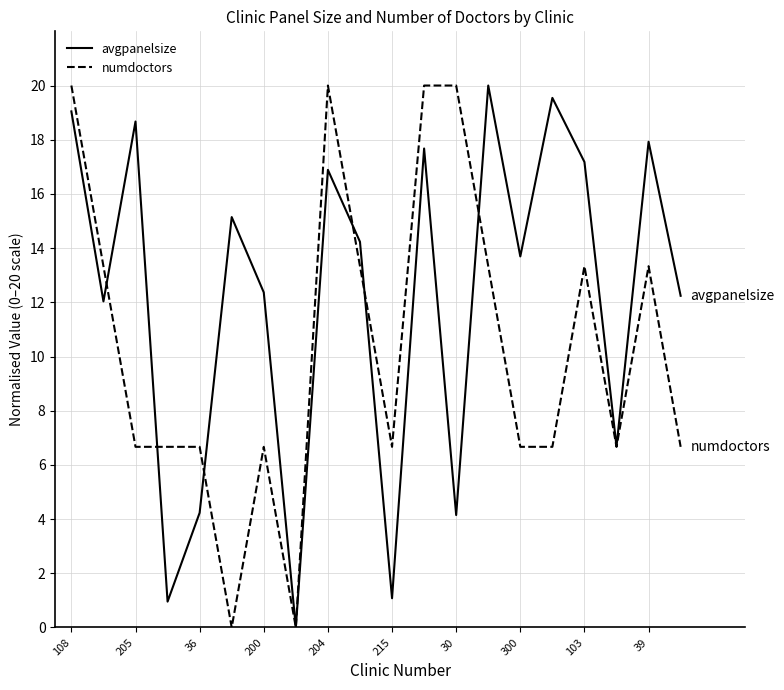

Which series has the largest total across all categories?

avgpanelsize